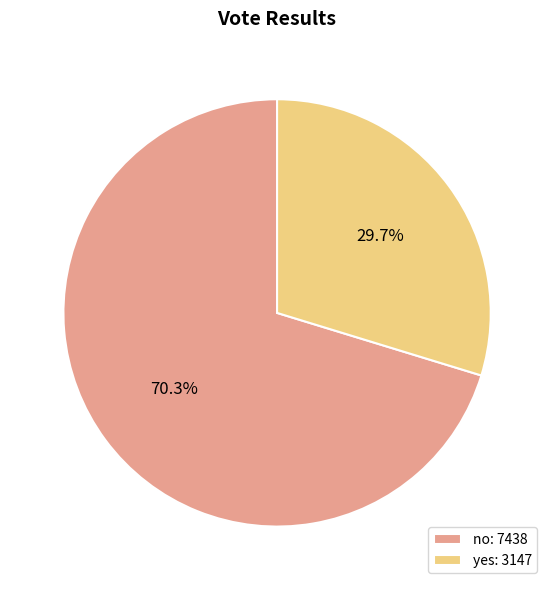

How many slices are in this pie chart?

2